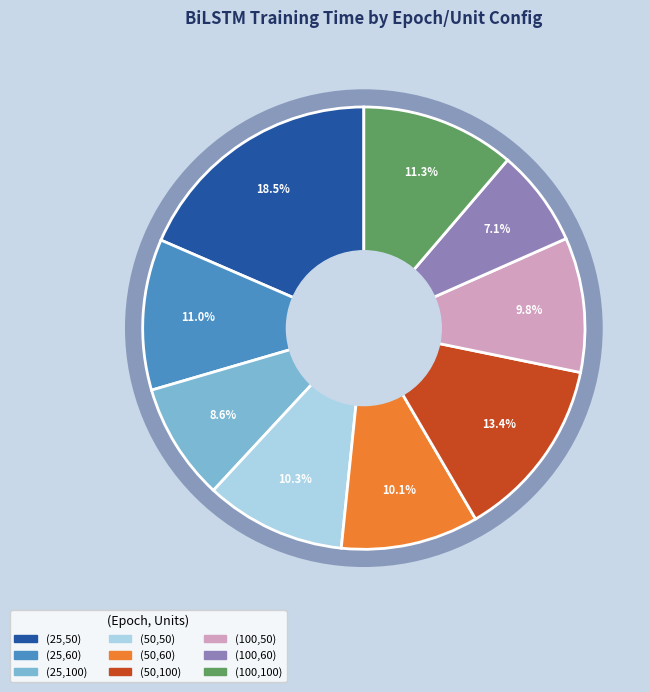

Does (25,60) represent more than half of the total?

No